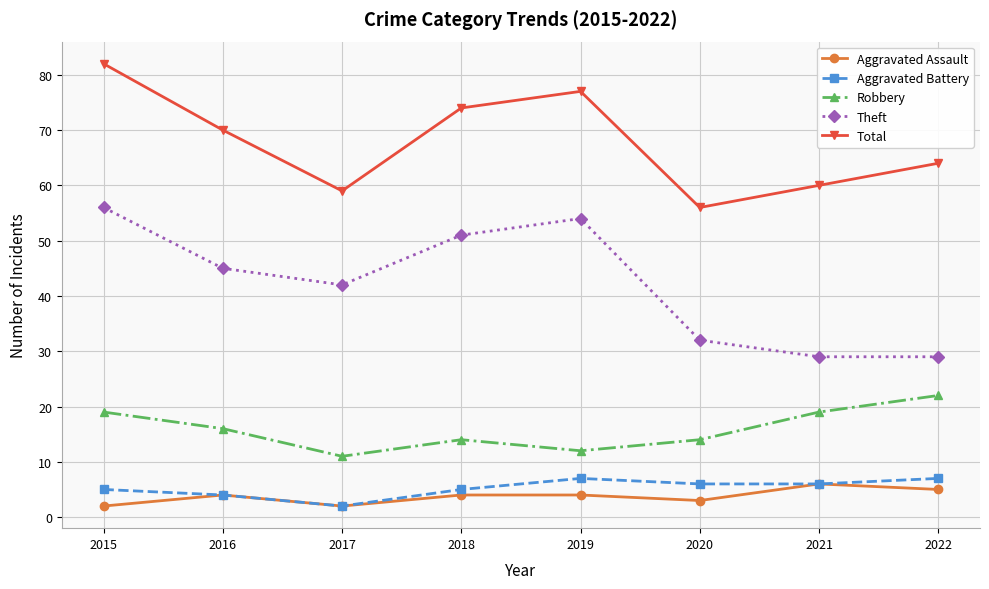

At which label does Total reach its peak?

2015